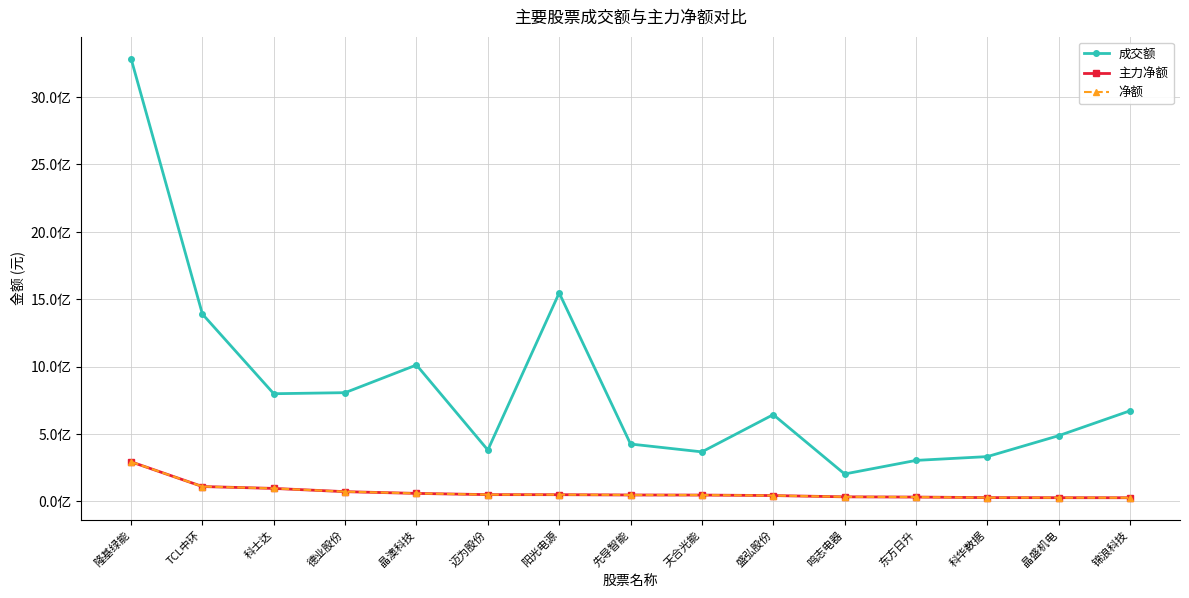

Which series has the largest range (max minus min)?

成交额